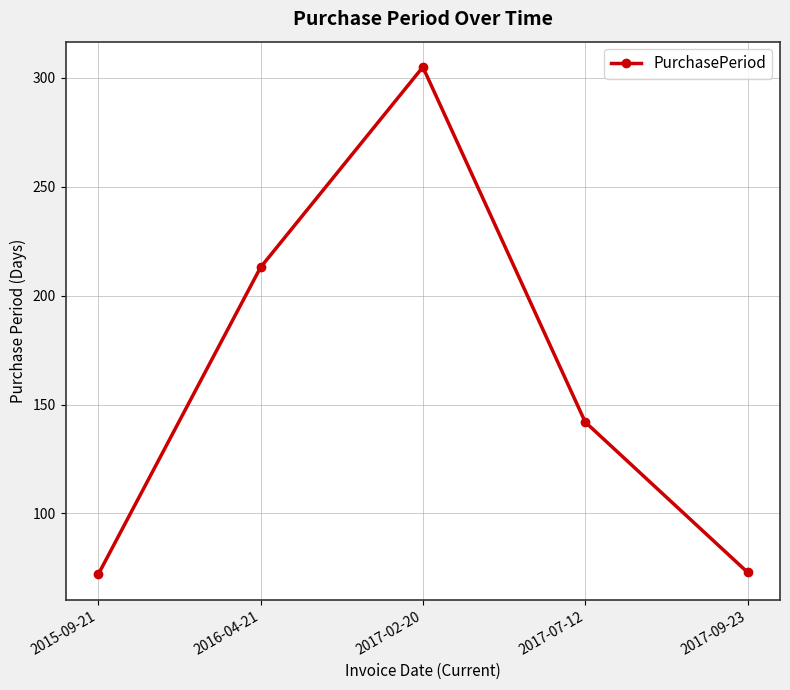

At which label is the value closest to 188?

2016-04-21